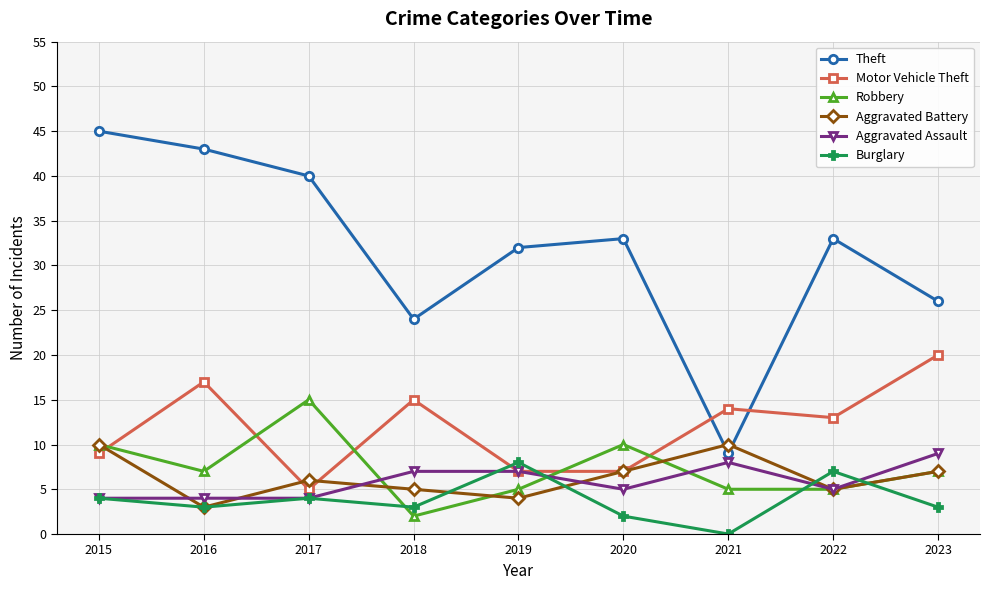

What is the sum of the Burglary values at 2019 and 2021?

8